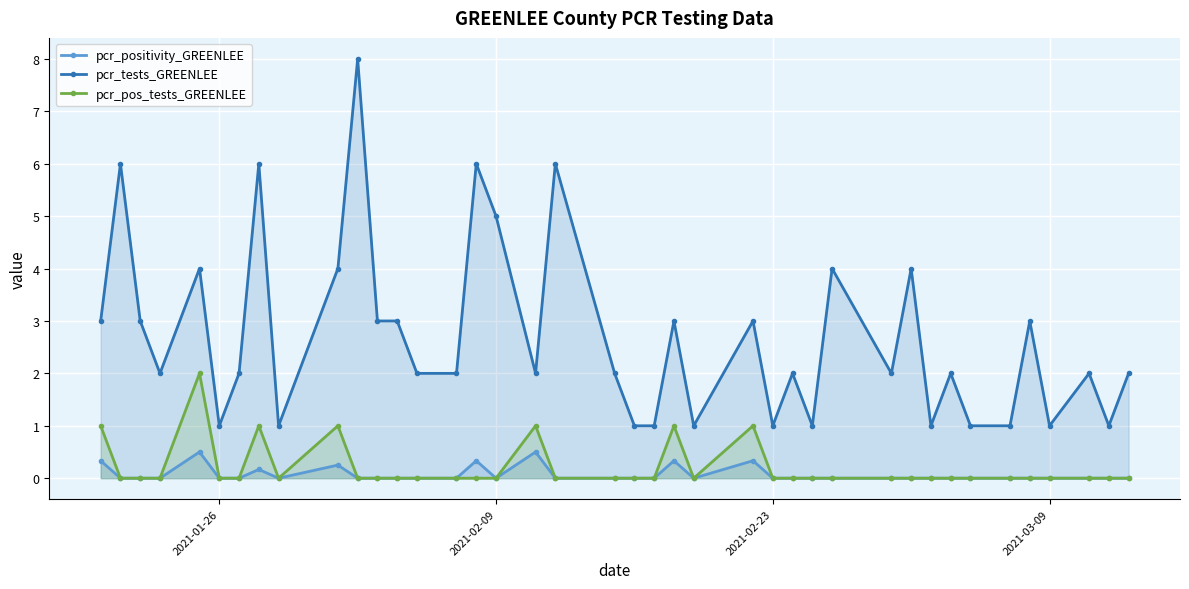

Rank the series by their maximum value, from highest to lowest.

pcr_tests_GREENLEE, pcr_pos_tests_GREENLEE, pcr_positivity_GREENLEE